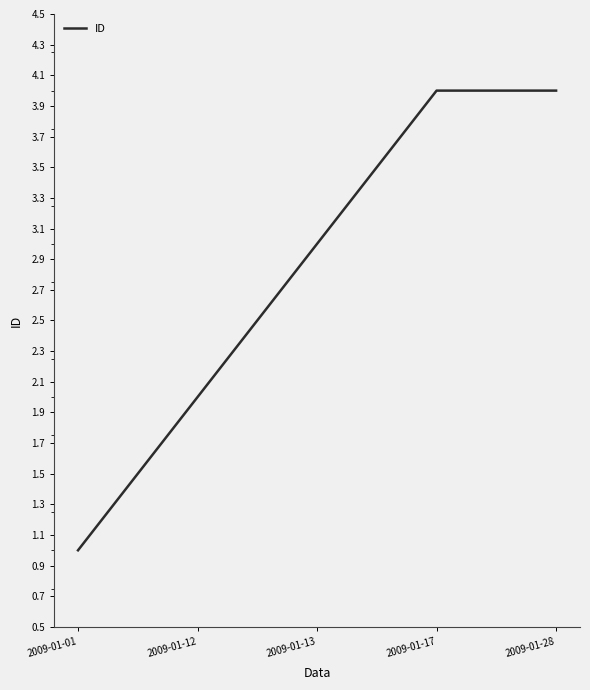

True or false: there are more than 1 points higher than both neighbors.

False